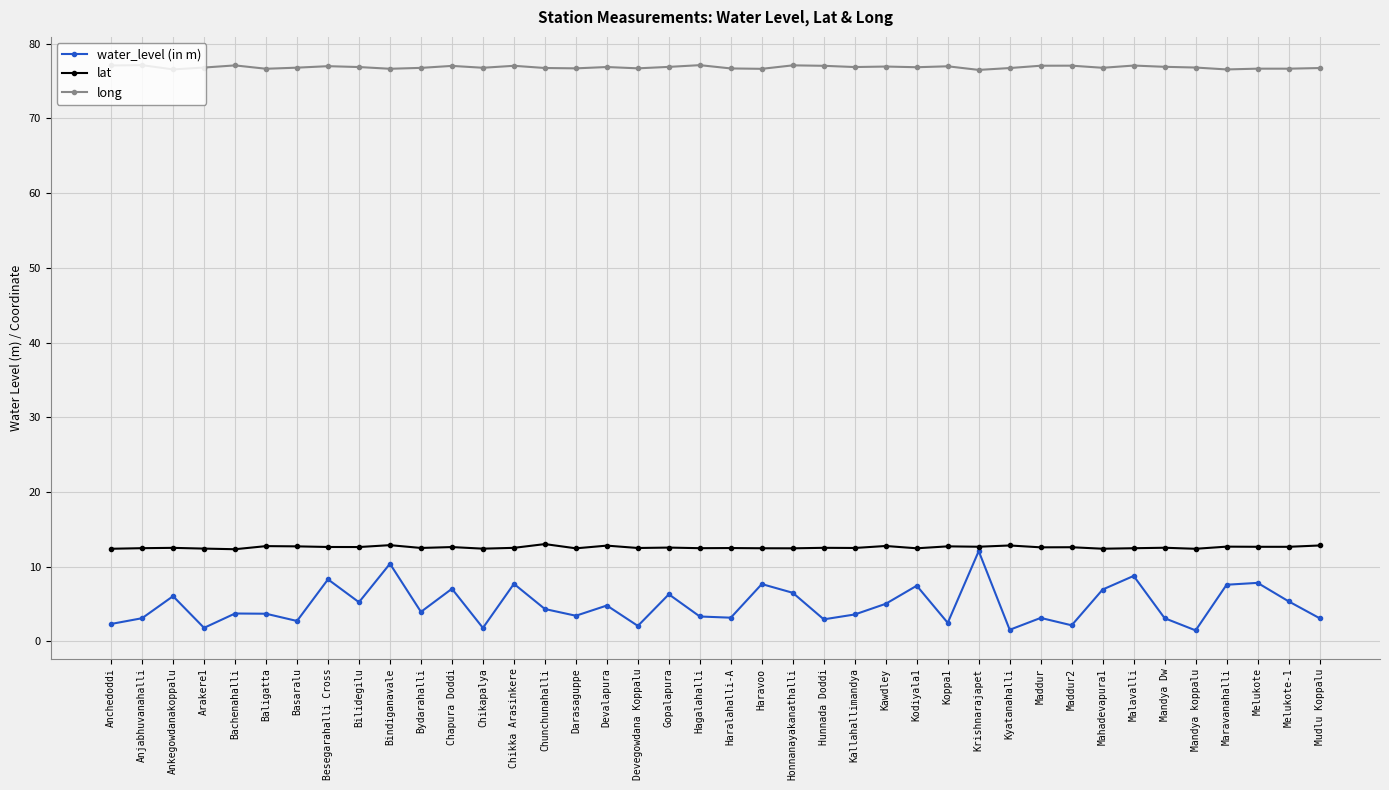

True or false: long has more than 0 points higher than both neighbors.

True